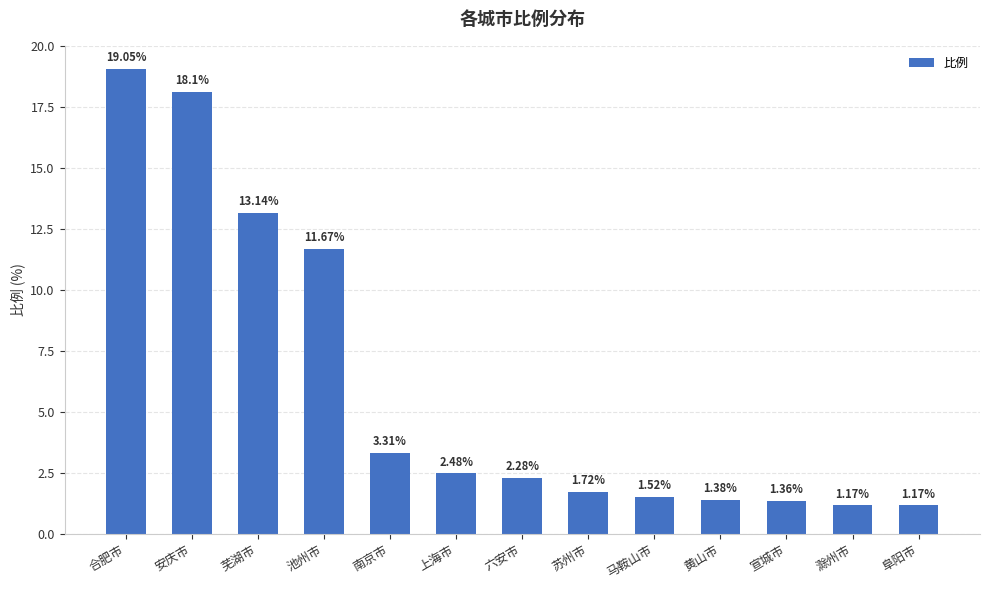

Does the chart contain stacked bars?

No